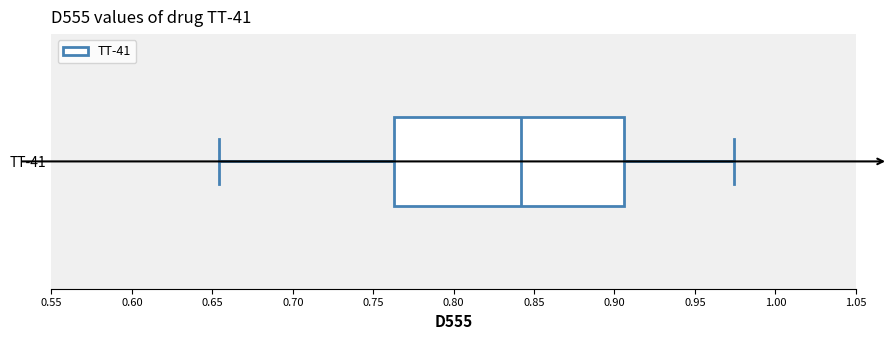

Transcribe this box plot: give where the median line is, the range the box spans, and where the two whiskers end, as read against the x-axis. The values are not printed on the chart, so give them approximately, as read against the axis.

median 0.840, box 0.765 to 0.905, whiskers 0.655 to 0.975